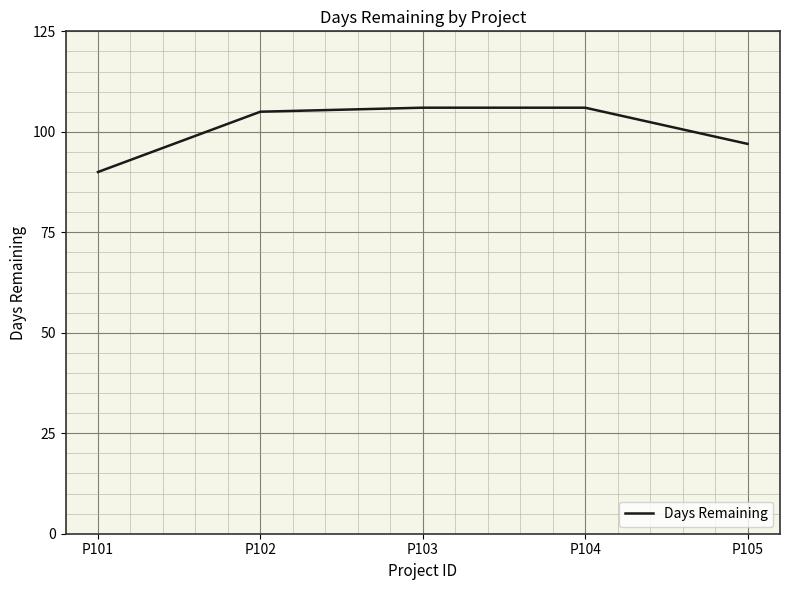

What is the greatest value displayed?

106